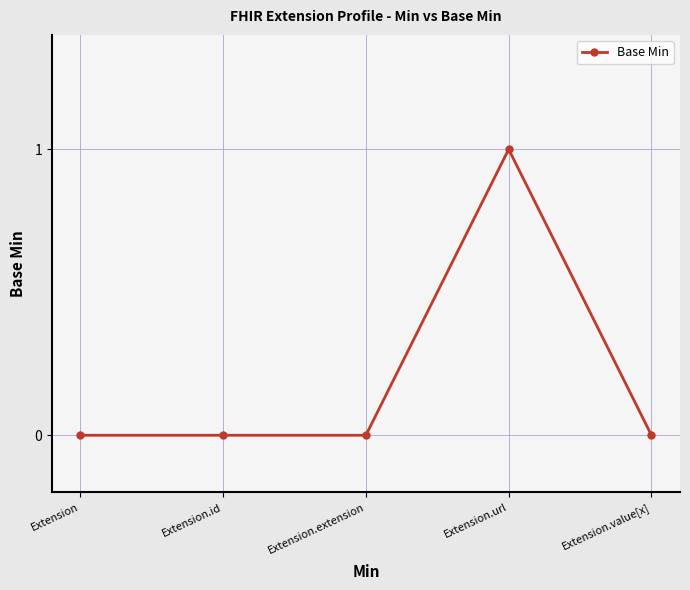

True or false: the data shows 1 at Extension.id.

False